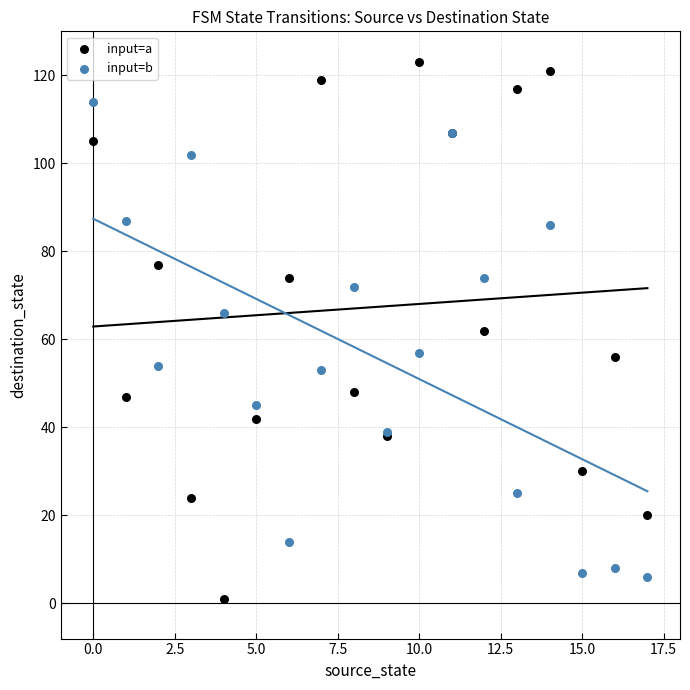

Which series has the widest spread of Y values?

input=a